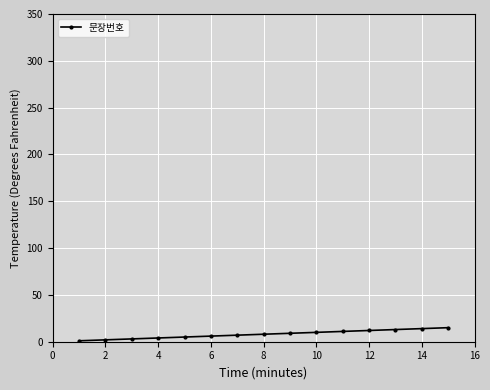

What is the minimum value shown in the chart?

1